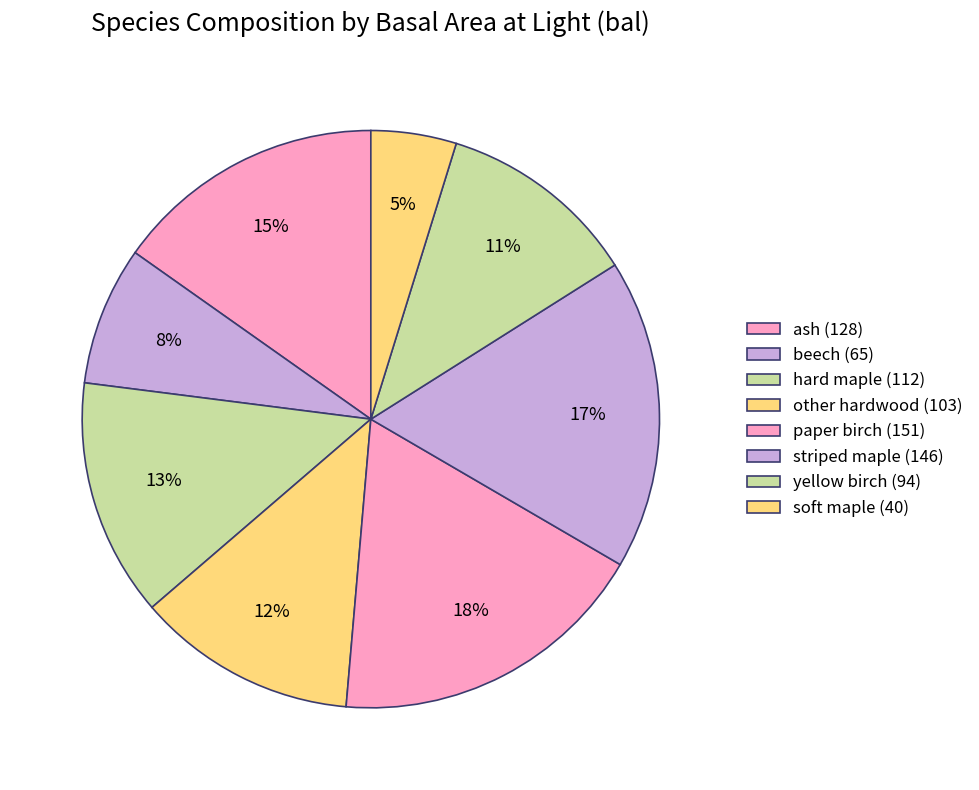

How many segments does this pie chart have?

8